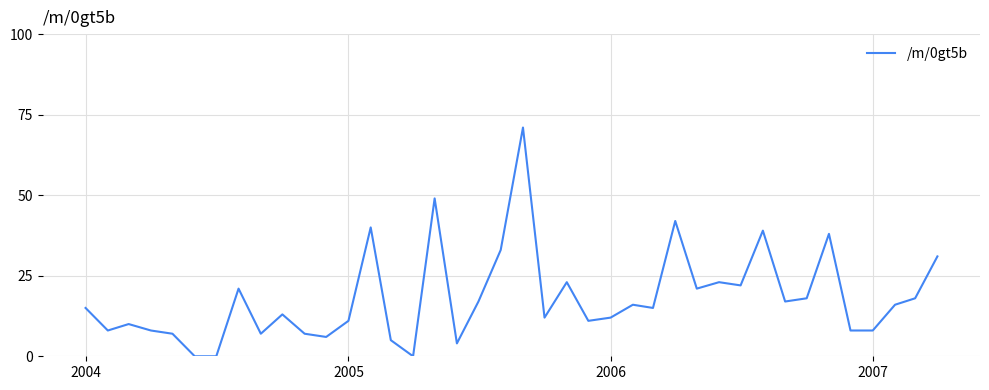

How many series are shown in this chart?

1